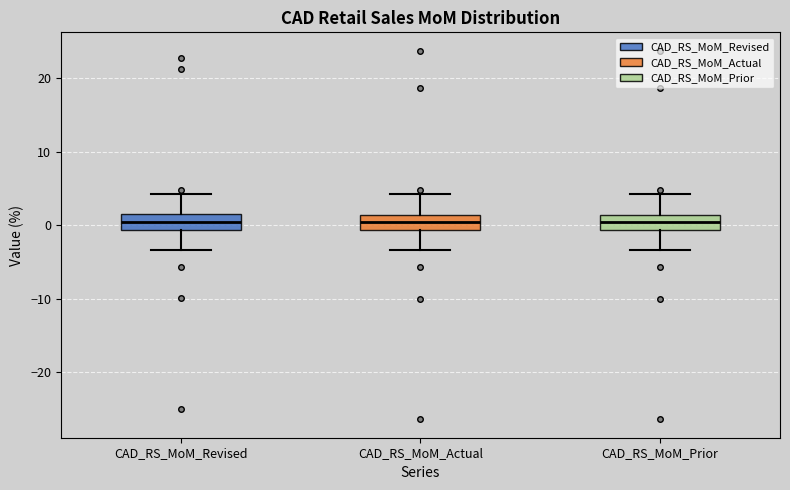

Reading left to right, read every box against the y-axis: the position of its median line, the range the box covers, and the ends of its whiskers. The values are not printed on the chart, so give them approximately, as read against the axis.

CAD_RS_MoM_Revised: median 0, box -1 to 2, whiskers -3 to 4
CAD_RS_MoM_Actual: median 0, box -1 to 1, whiskers -3 to 4
CAD_RS_MoM_Prior: median 0, box -1 to 1, whiskers -3 to 4